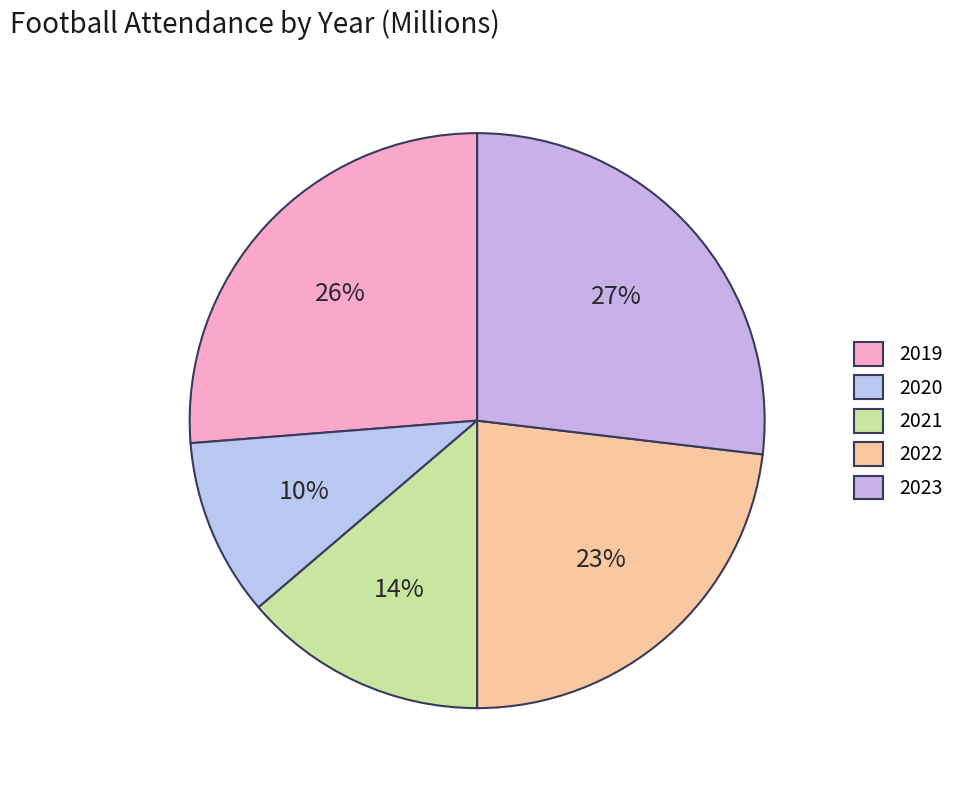

Does any single category account for the majority?

No